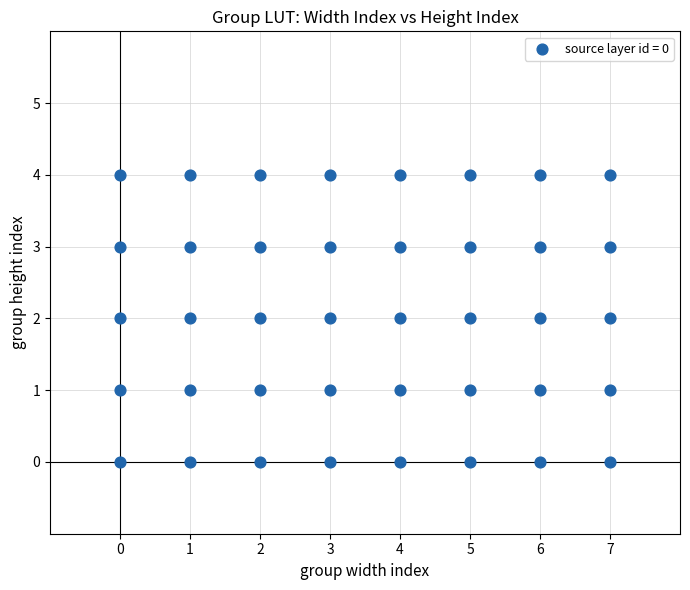

What is the range of Y values (max minus min)?

4